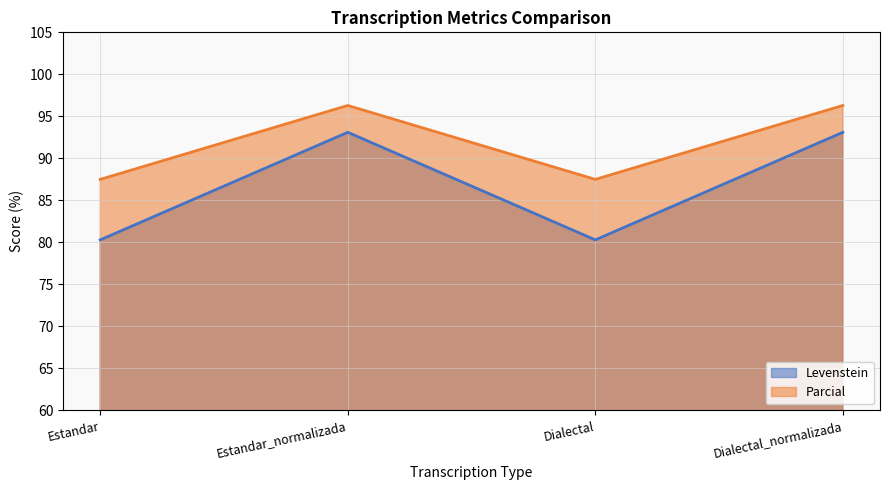

What is the difference between the second highest and second lowest values in the Levenstein series?

12.8